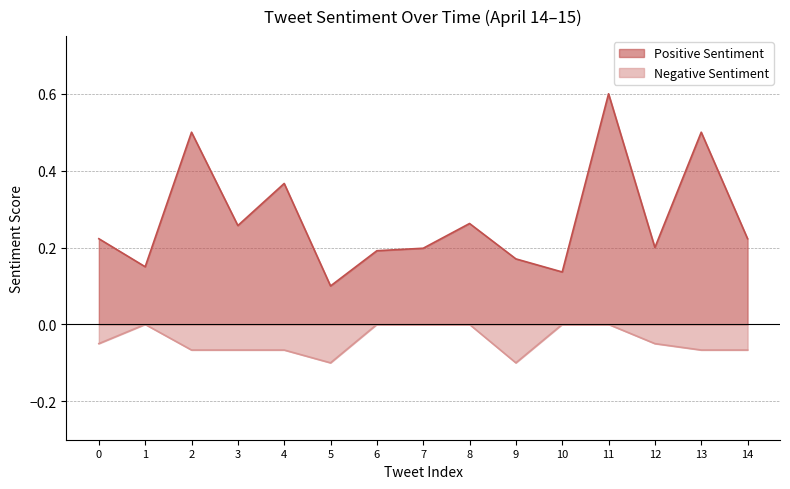

Rank the series at 9 from highest to lowest value.

Positive Sentiment, Negative Sentiment